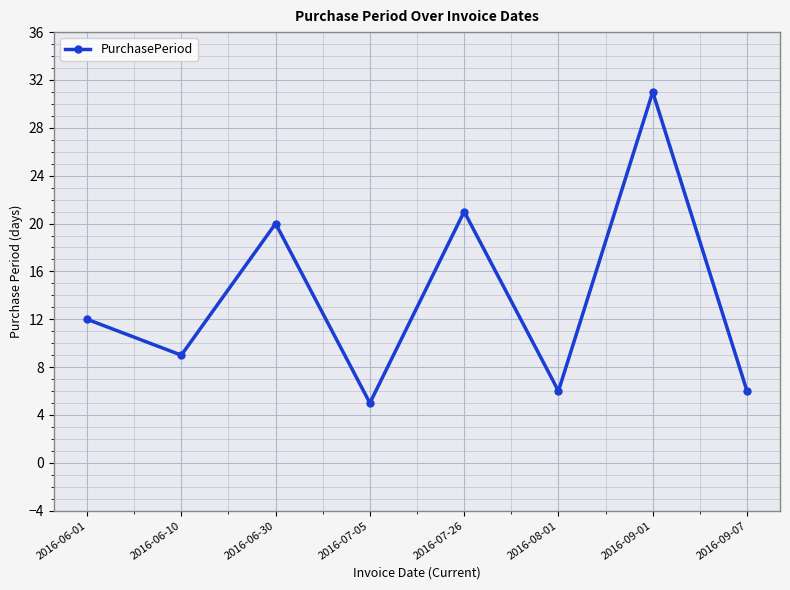

Where is the data nearest to the value 18?

2016-06-30